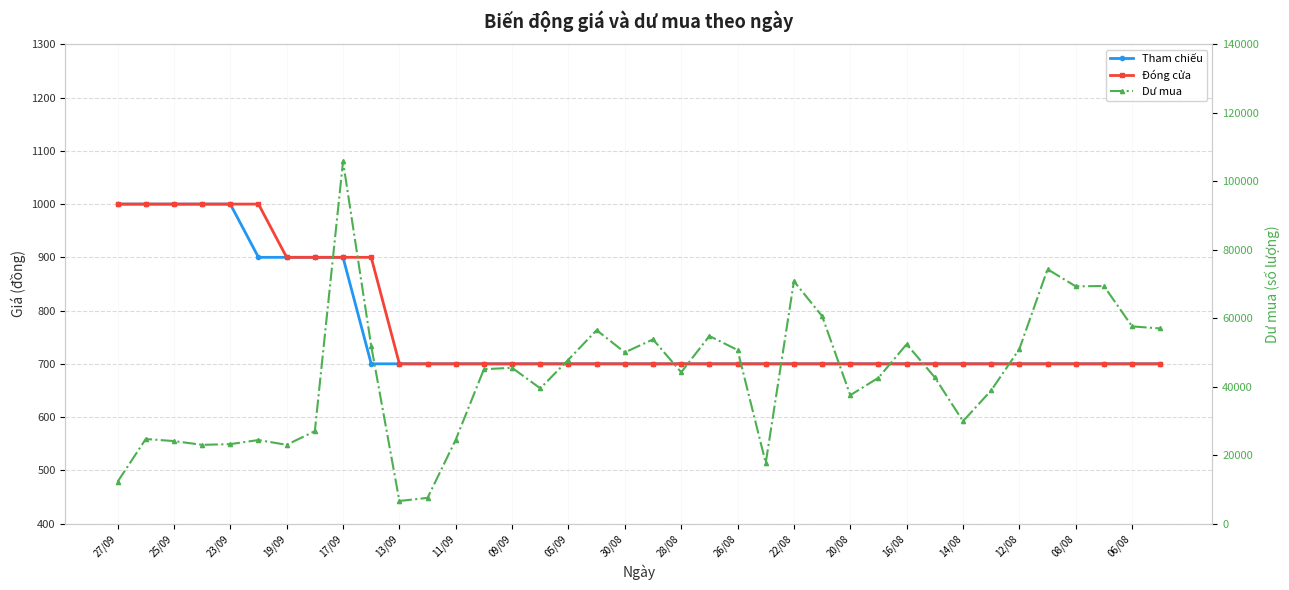

At which label does Tham chiếu reach its minimum?

30/08